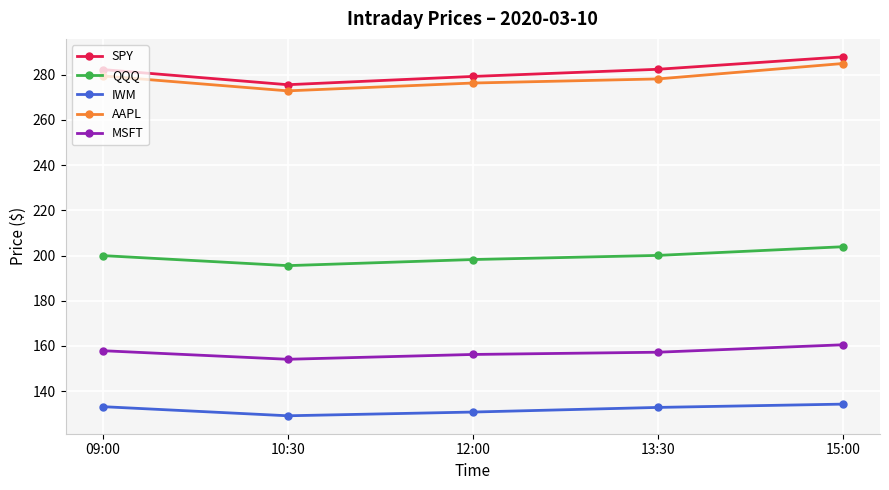

What is the label of the 2nd point from the left?

10:30